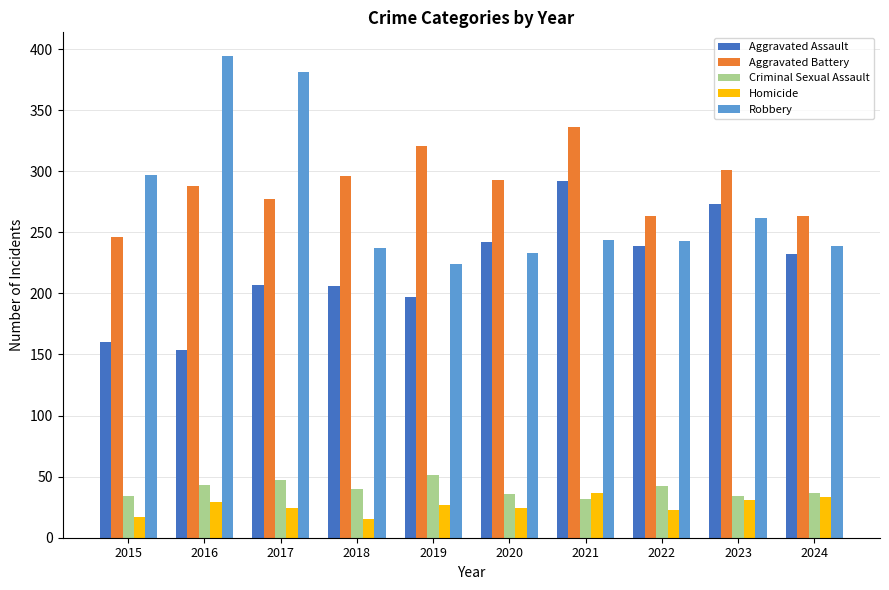

What is the average value of the Robbery series?

275